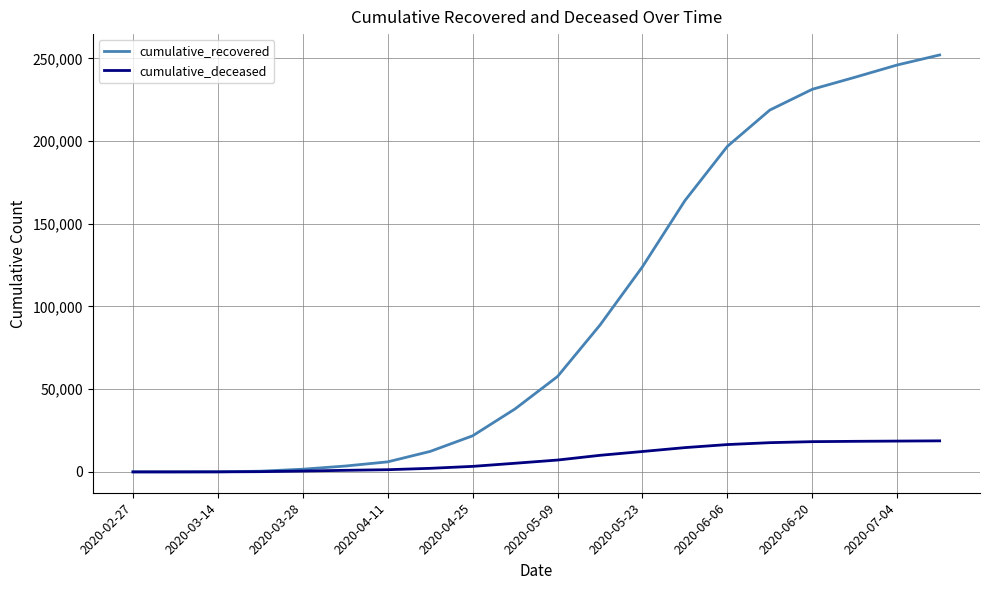

Rank the series by their average value, from lowest to highest.

cumulative_deceased, cumulative_recovered